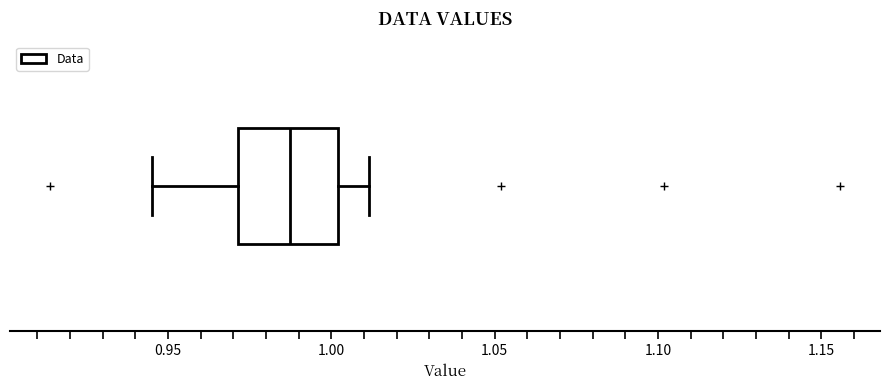

Transcribe this box plot: give where the median line is, the range the box spans, and where the two whiskers end, as read against the x-axis. The values are not printed on the chart, so give them approximately, as read against the axis.

median 0.985, box 0.970 to 1.000, whiskers 0.945 to 1.010